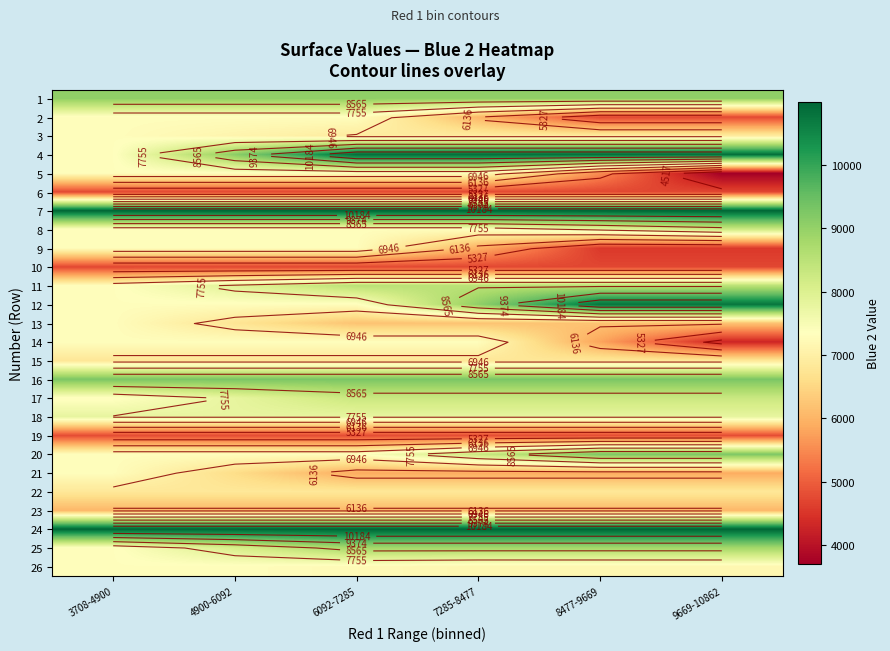

Which series has the largest range (max minus min)?

5